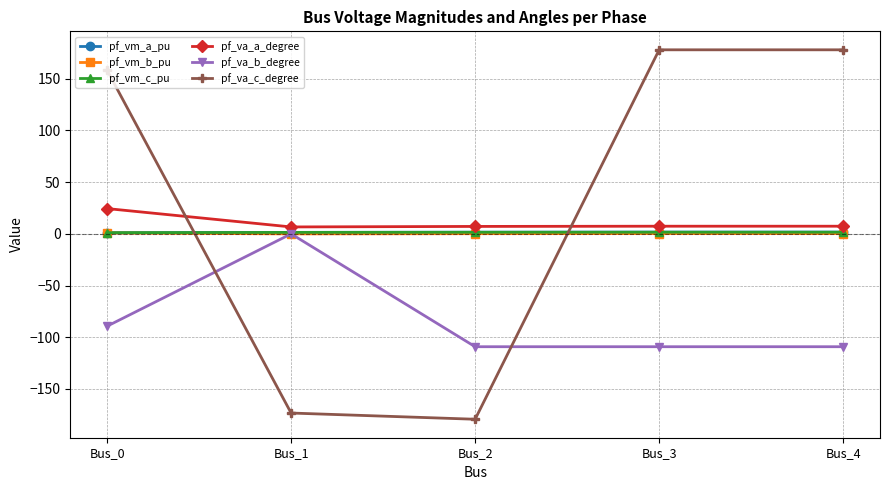

What is the maximum value shown in the chart?

178.0